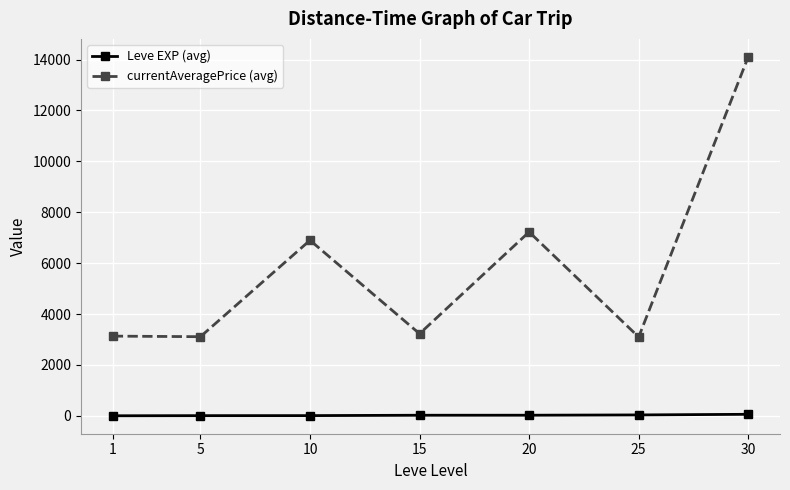

The value of currentAveragePrice (avg) at 5 is 3108.7. True or false?

True